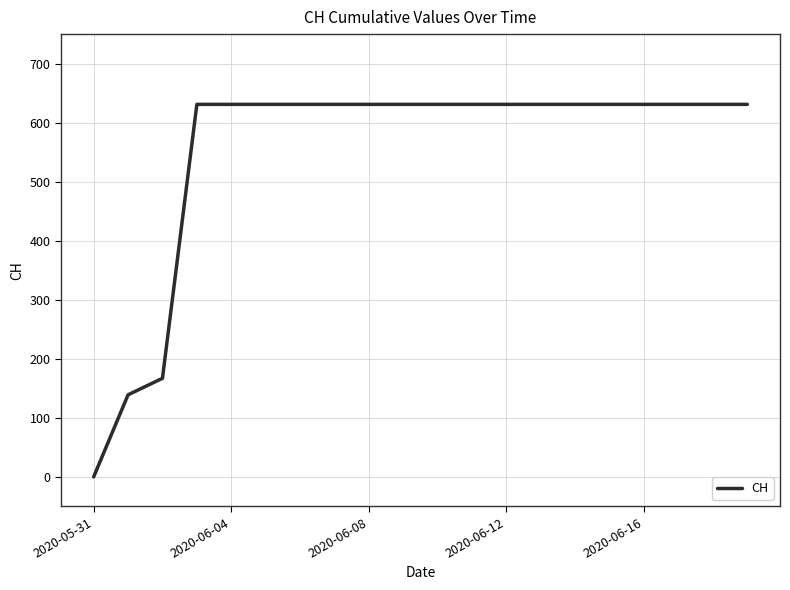

What is the difference between the maximum and minimum values?

631